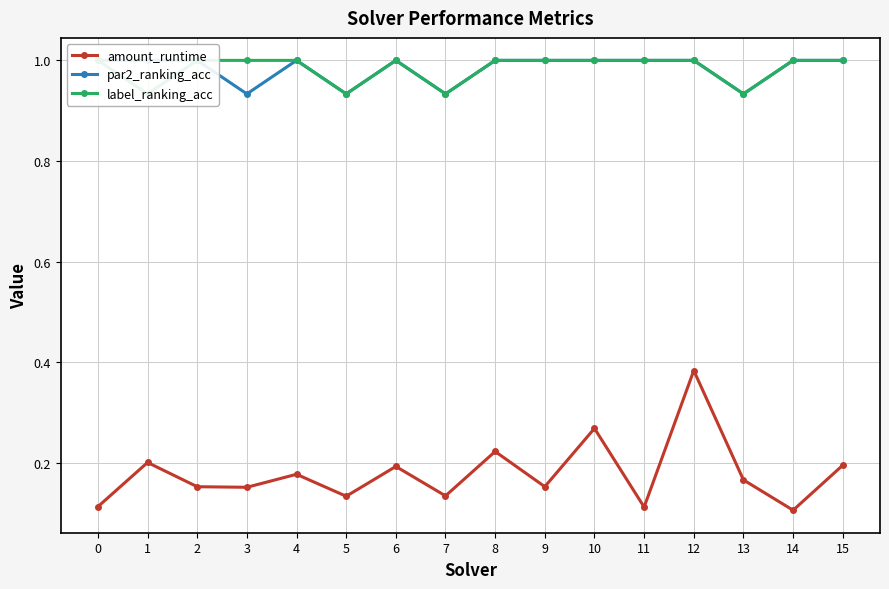

What is the lowest value of the par2_ranking_acc series?

0.9